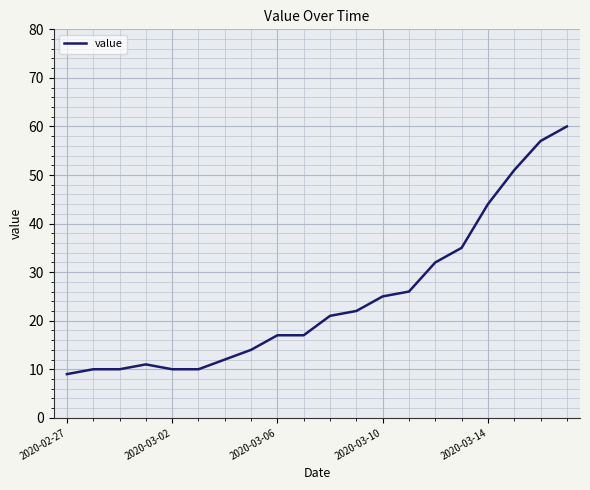

What is the greatest value displayed?

60